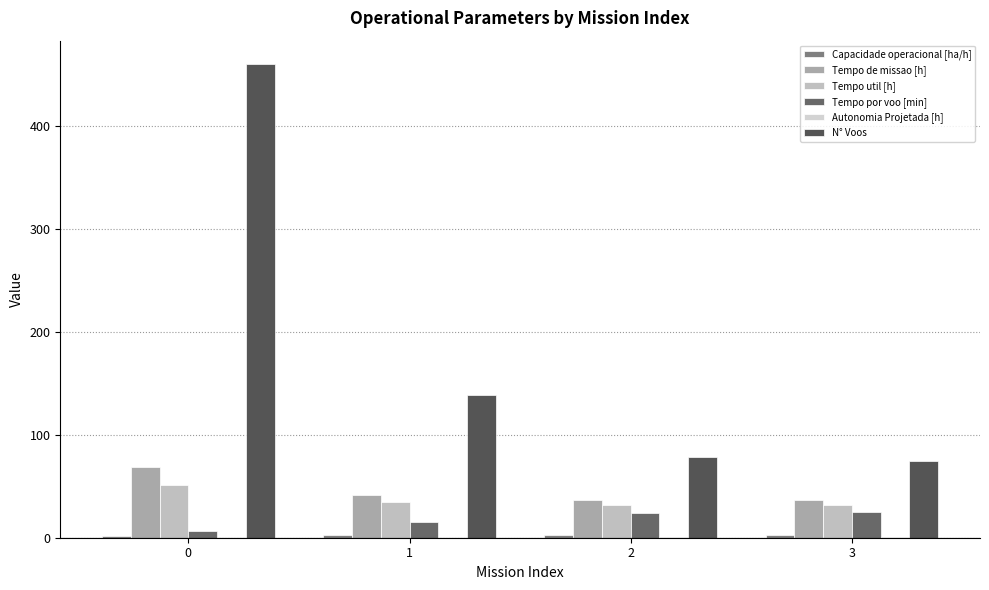

Reading left to right, what are all the values shown in this chart?

Capacidade operacional [ha/h]: 1.5	2.4	2.7	2.8
Tempo de missao [h]: 68.9	41.5	36.5	36.2
Tempo util [h]: 51.0	34.4	31.5	31.3
Tempo por voo [min]: 6.7	14.9	24.2	25.1
Autonomia Projetada [h]: 0.1	0.2	0.3	0.4
N° Voos: 460.0	139.0	78.0	75.0